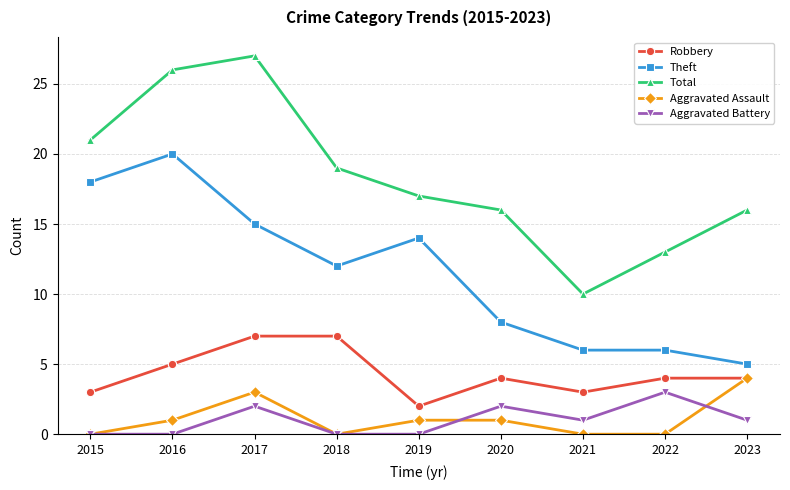

Which category has the highest value across all series?

2017